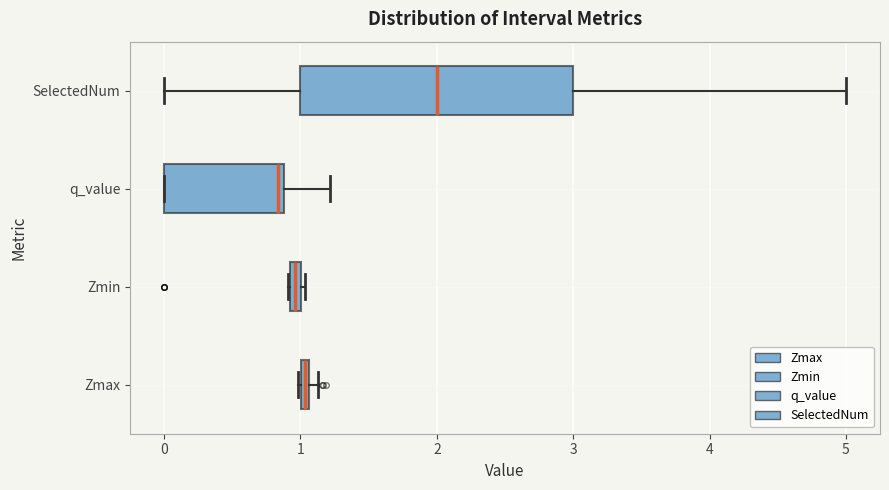

Which box has the furthest to the right median line?

SelectedNum